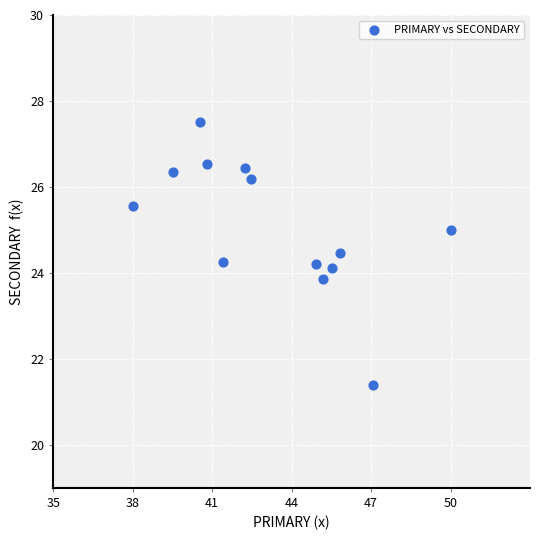

What is the range of Y values (max minus min)?

6.1